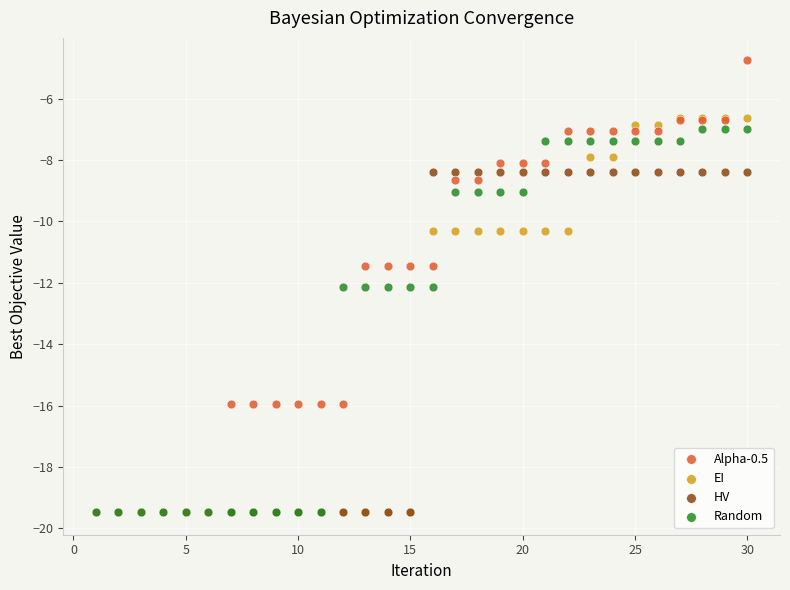

Which series contains the highest Y value?

Alpha-0.5